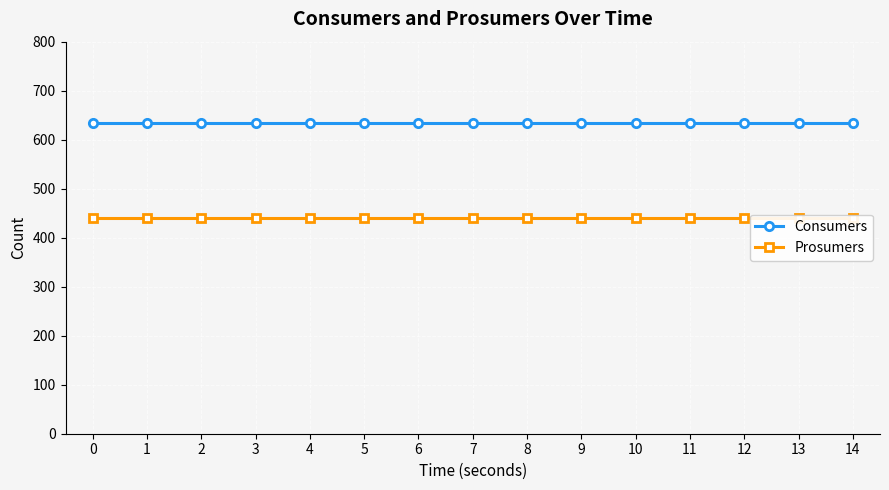

How many lines are shown in the chart?

2